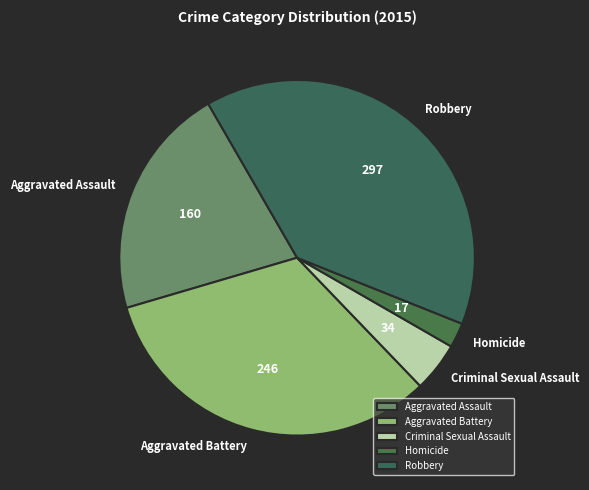

Do Criminal Sexual Assault and Robbery together represent more than half of the pie?

No